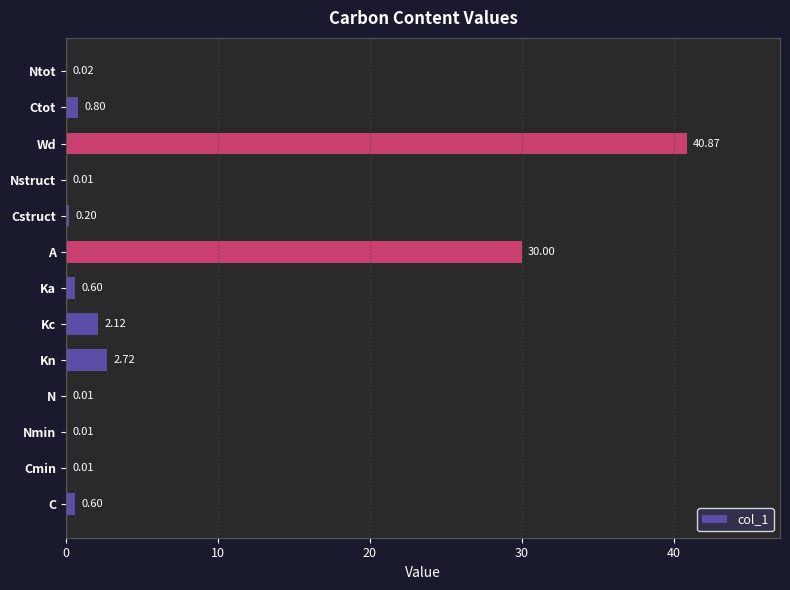

What is the average value?

6.0